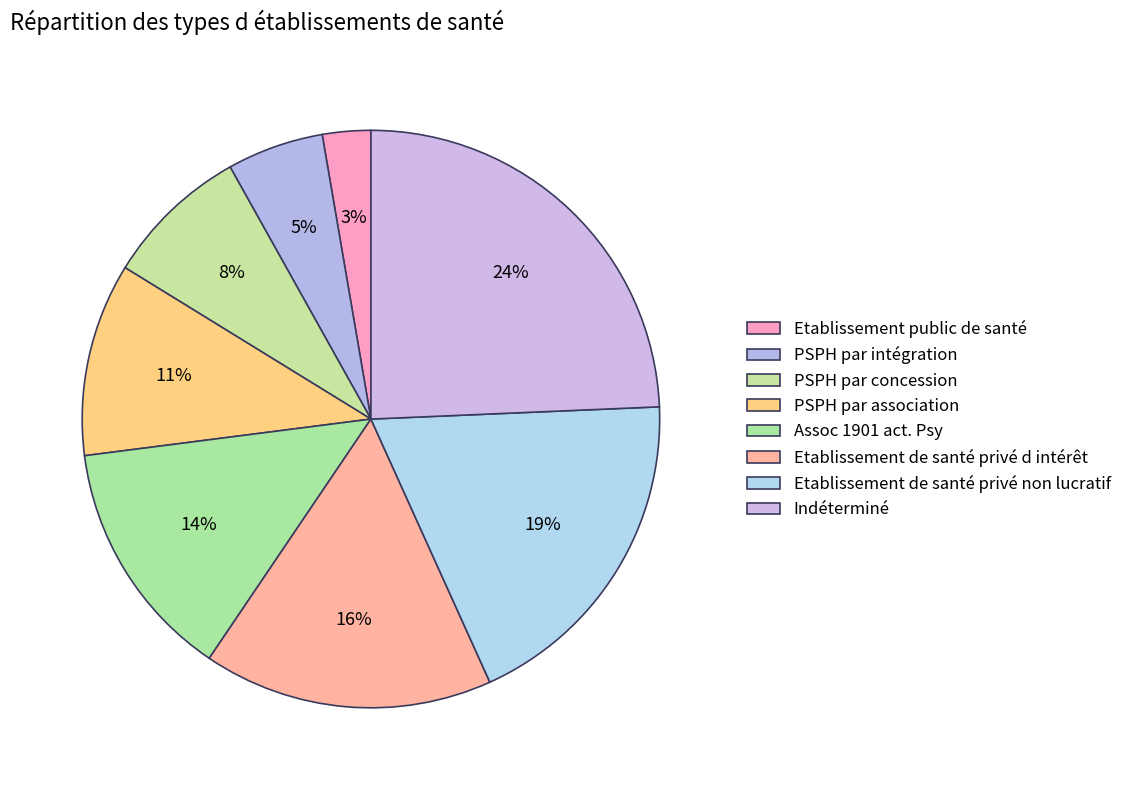

Which slice is the largest?

Indéterminé